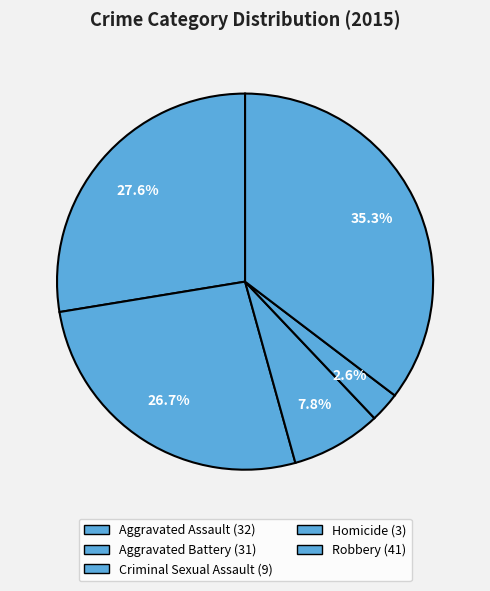

What is the smallest slice in the pie chart?

Homicide